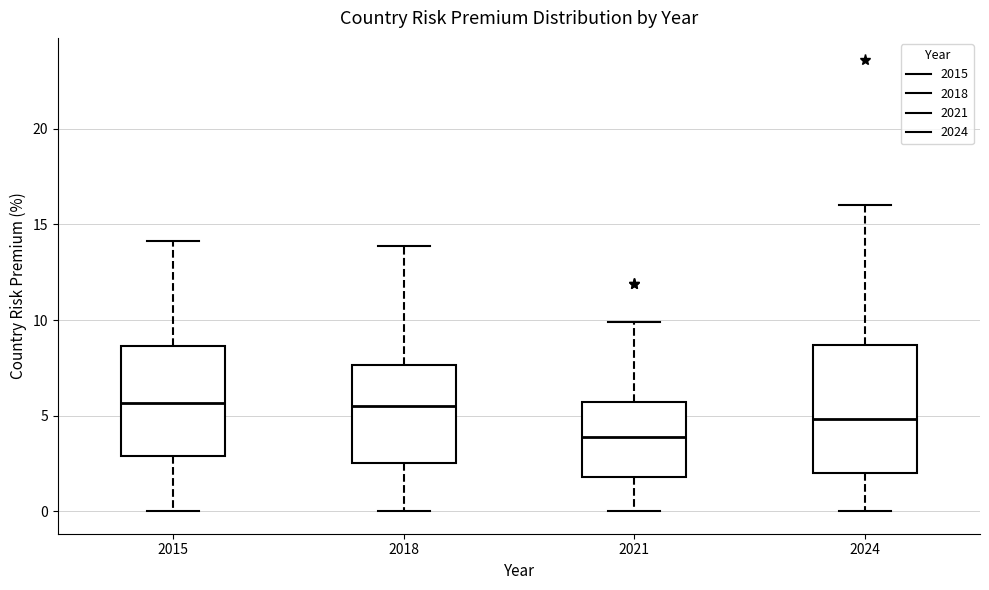

Where does the upper whisker of the box at x = 2024 end on the y-axis? The values are not printed on the chart, so give them approximately, as read against the axis.

16.0